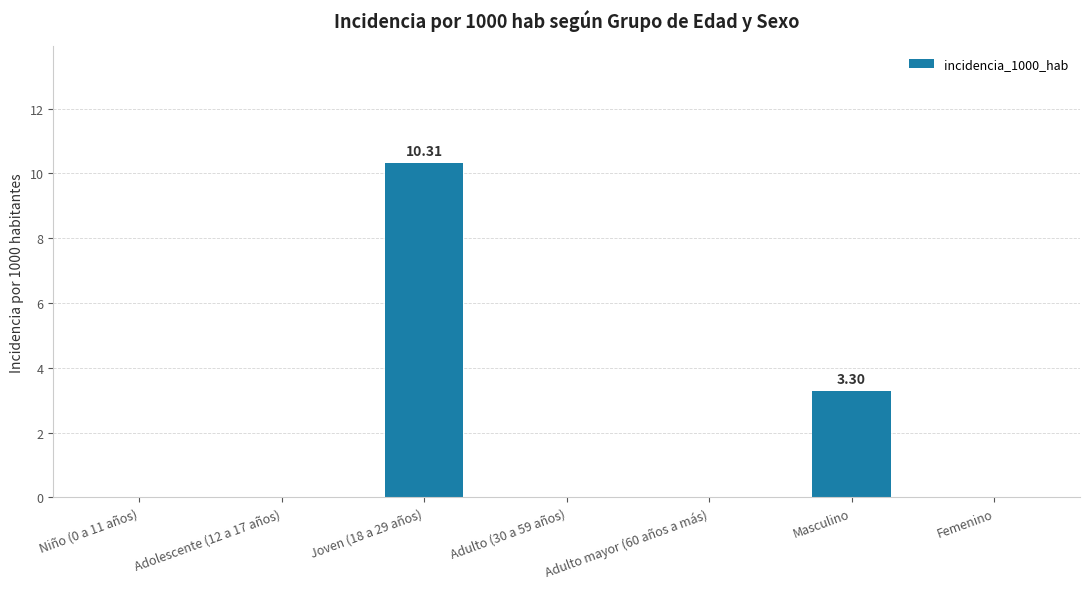

What is the change in value from Joven (18 a 29 años) to Masculino?

-7.0